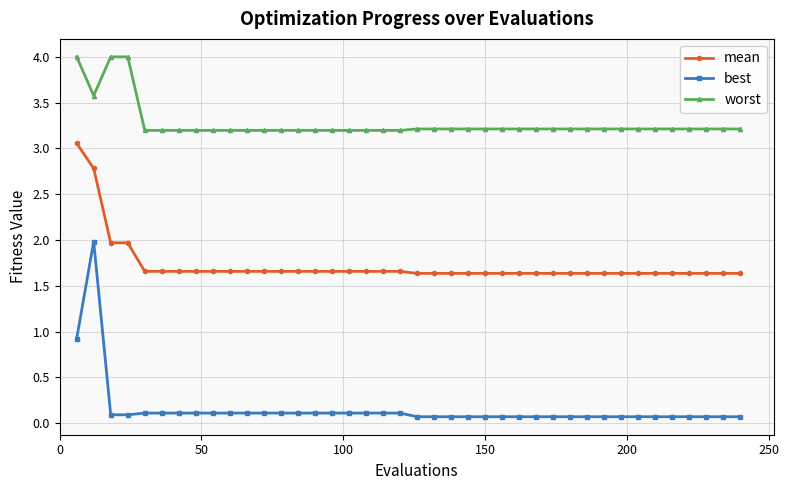

Rank the series by their maximum value, from lowest to highest.

best, mean, worst